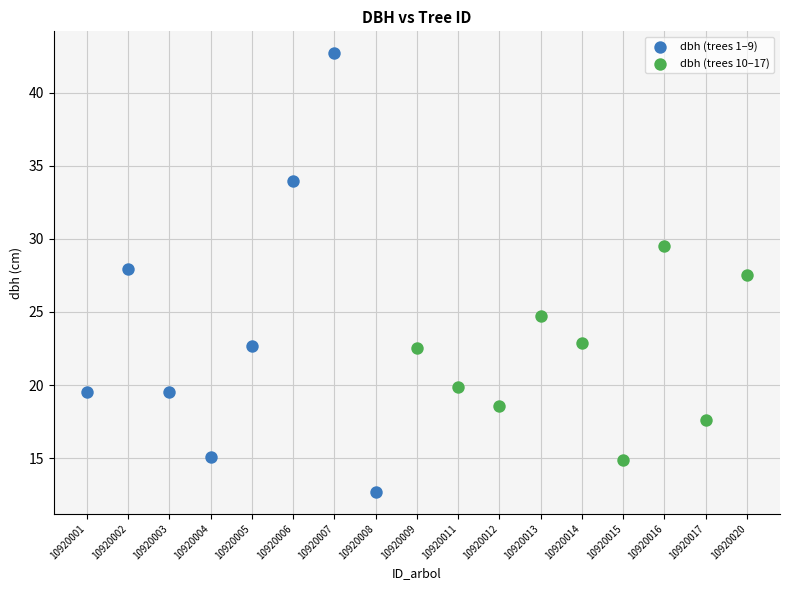

Which series contains the lowest Y value?

dbh (trees 1–9)